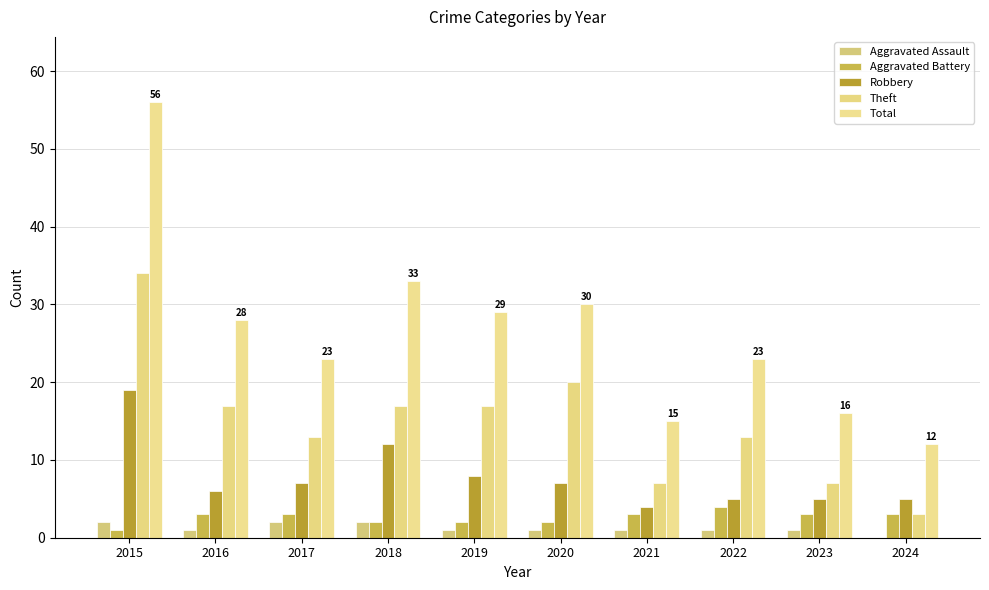

What is the value of the Theft bar at the 7th from the left?

7